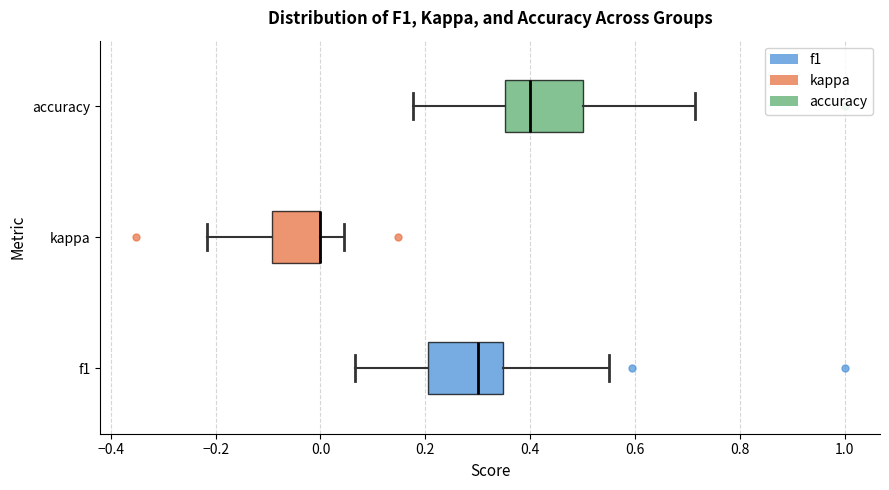

Where is the right edge of the box for accuracy on the x-axis? The values are not printed on the chart, so give them approximately, as read against the axis.

0.50